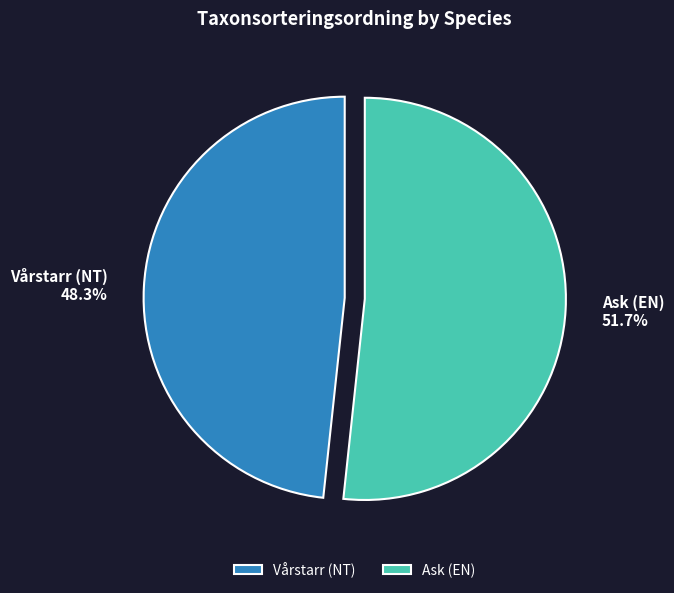

To the nearest percent, what percentage of the pie is Vårstarr (NT)?

48%